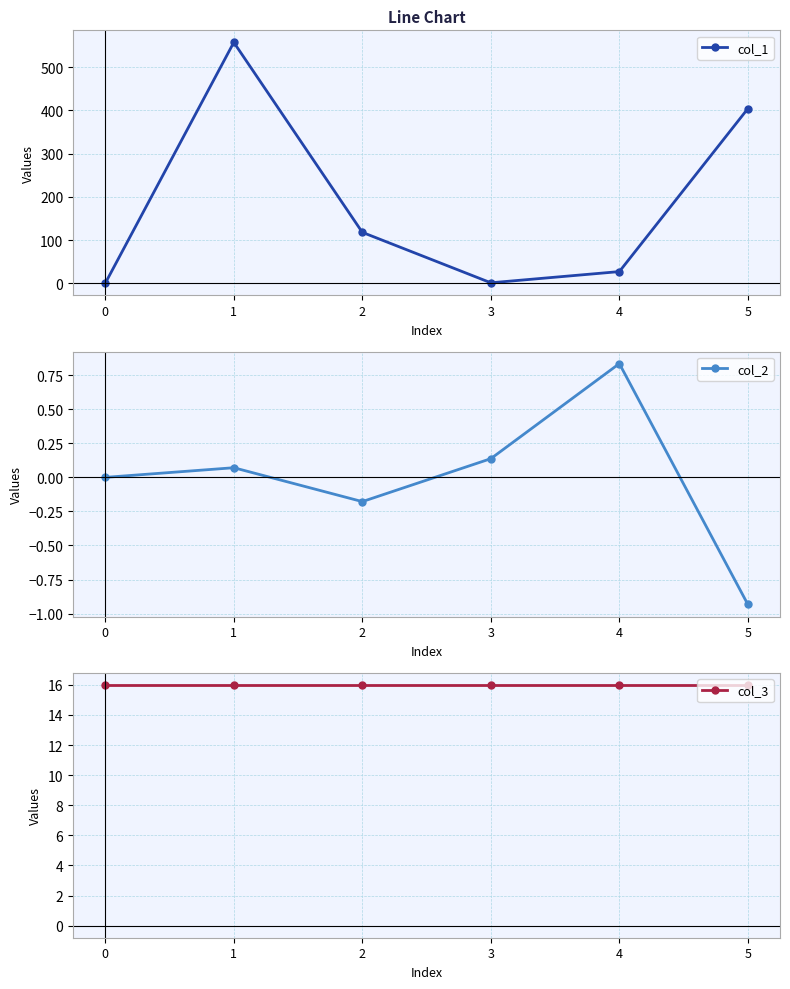

What is the approximate value of col_3 at 3?

16.0